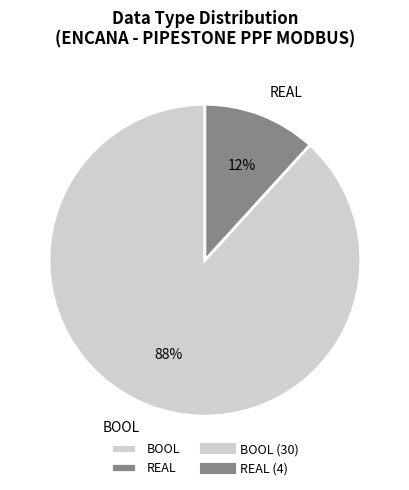

Does BOOL represent more than half of the total?

Yes